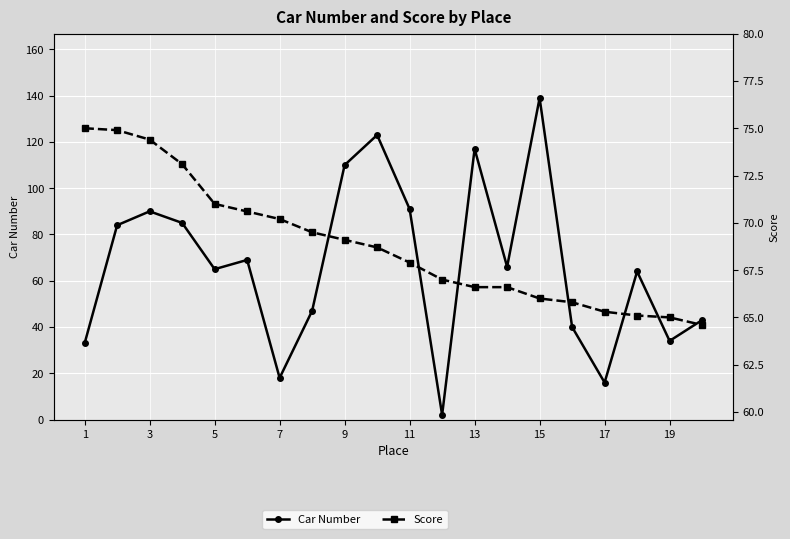

What is the average value of the Car Number series?

66.8